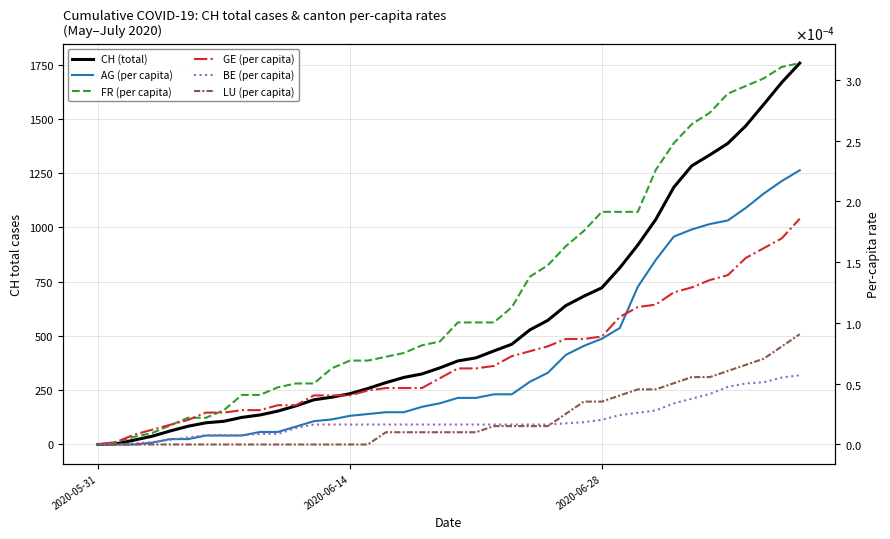

True or false: BE (per capita) has a value of 0.0 at 26.

False